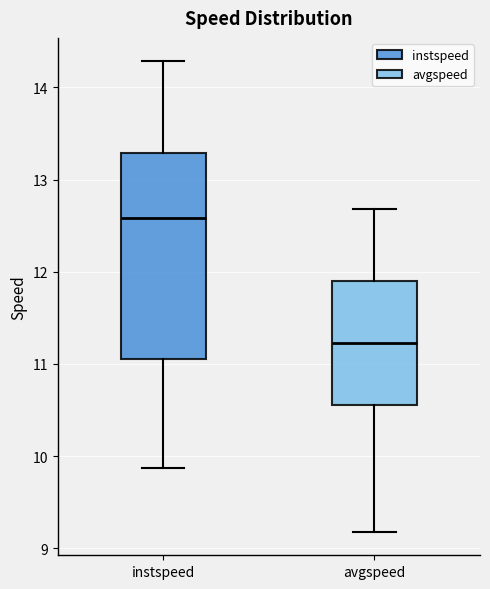

Reading left to right, read every box against the y-axis: the position of its median line, the range the box covers, and the ends of its whiskers. The values are not printed on the chart, so give them approximately, as read against the axis.

instspeed: median 12.6, box 11.1 to 13.3, whiskers 9.9 to 14.3
avgspeed: median 11.2, box 10.6 to 11.9, whiskers 9.2 to 12.7